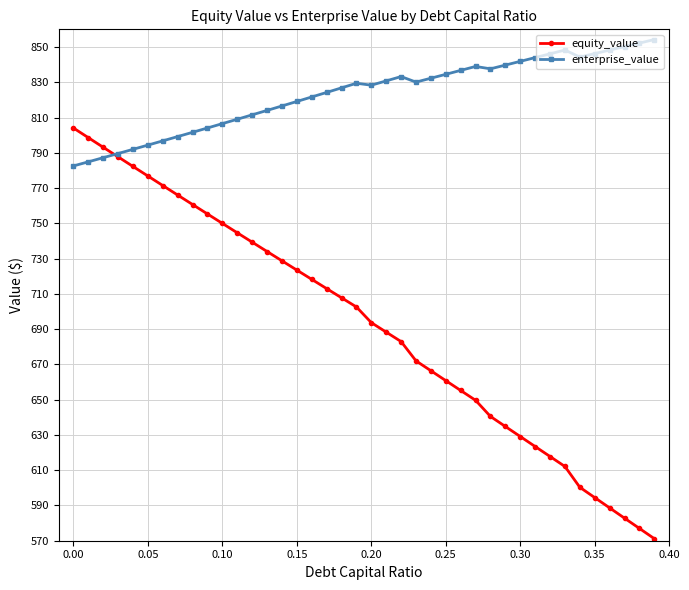

Which series ends up on top after the final intersection of enterprise_value and equity_value?

enterprise_value